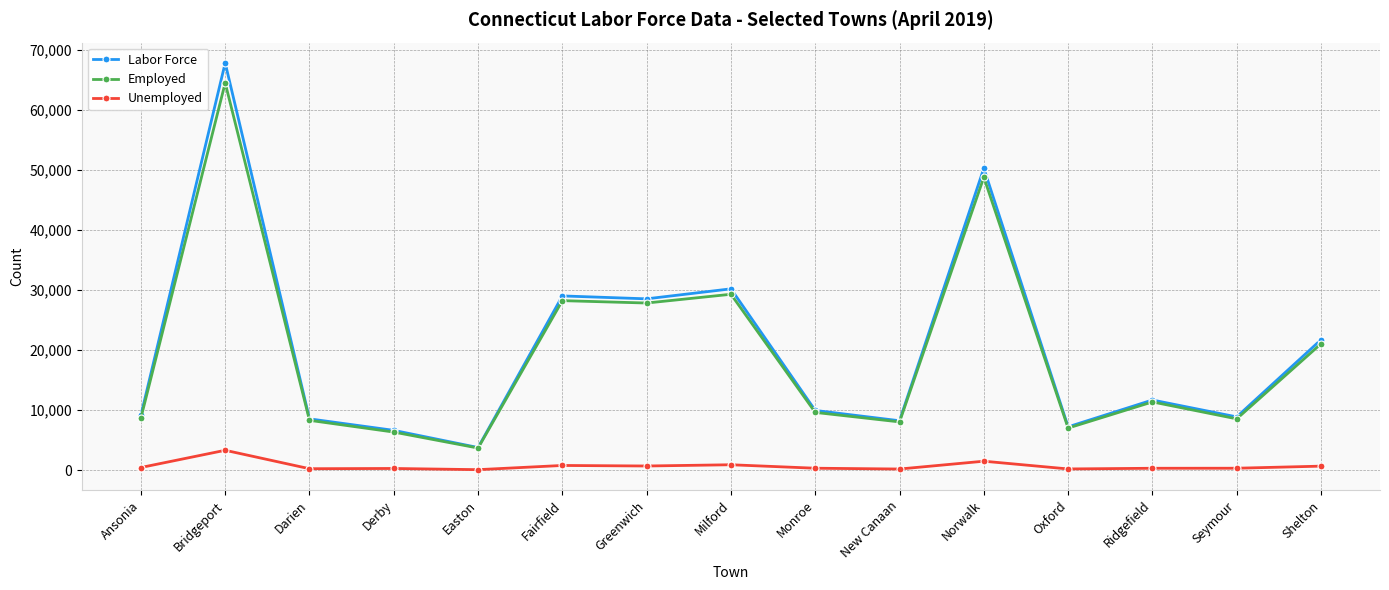

In Unemployed, how many points are lower than both neighbors (excluding endpoints)?

5